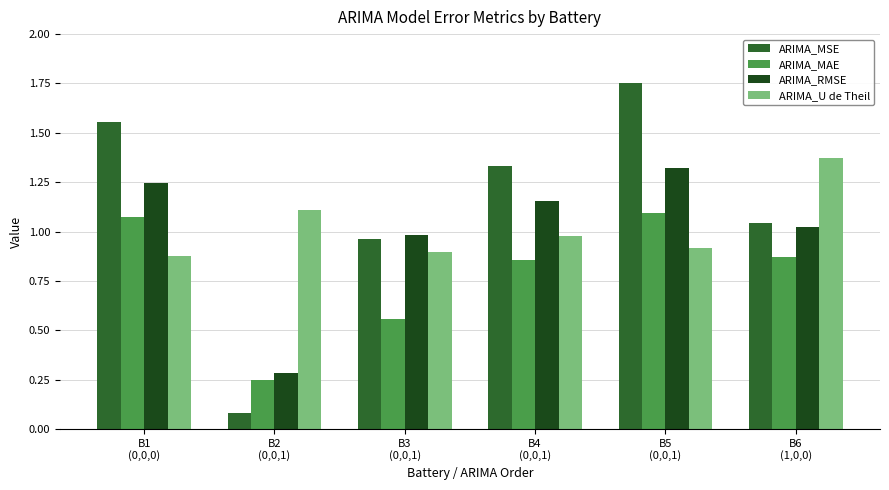

What is the total value across all series at B6
(1,0,0)?

4.3